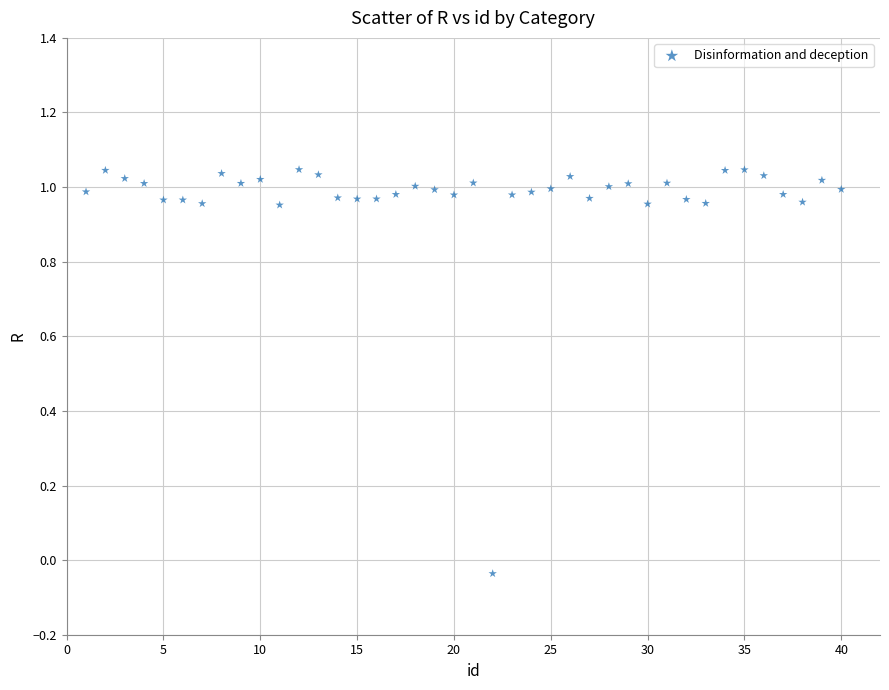

What is the range of X values (max minus min)?

39.0